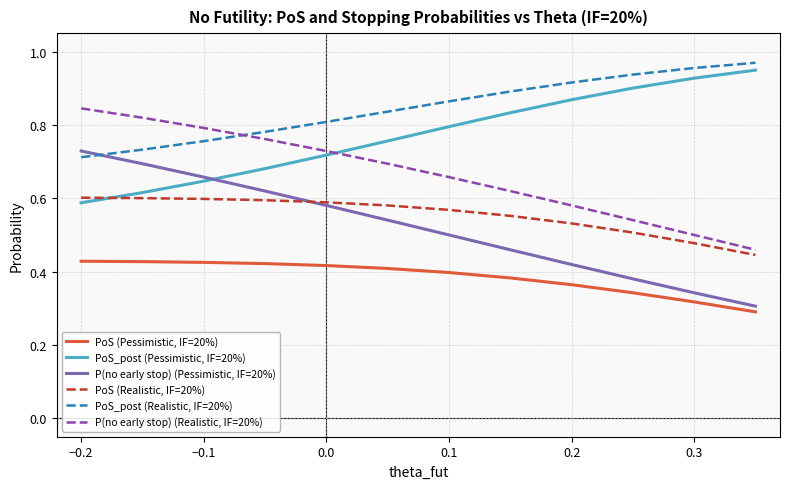

How many PoS_post (Pessimistic, IF=20%) values are between 0 and 1?

12